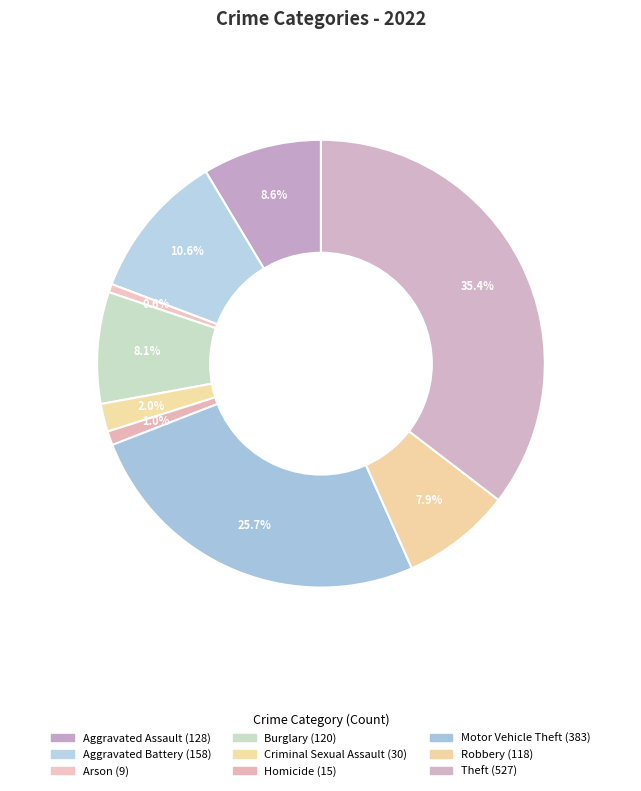

Which category has the biggest portion of the pie?

Theft